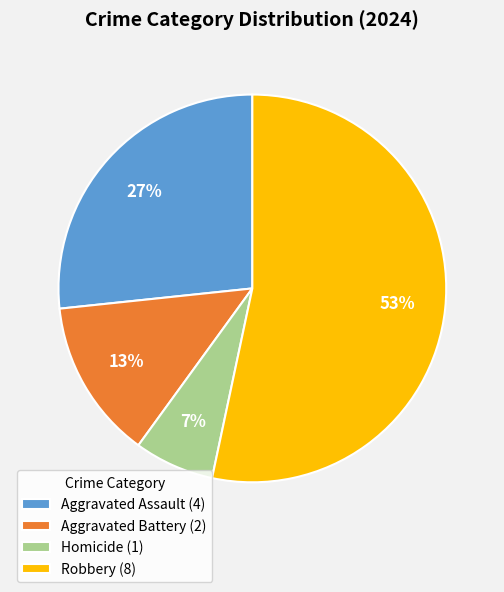

Count the number of slices in the pie.

4